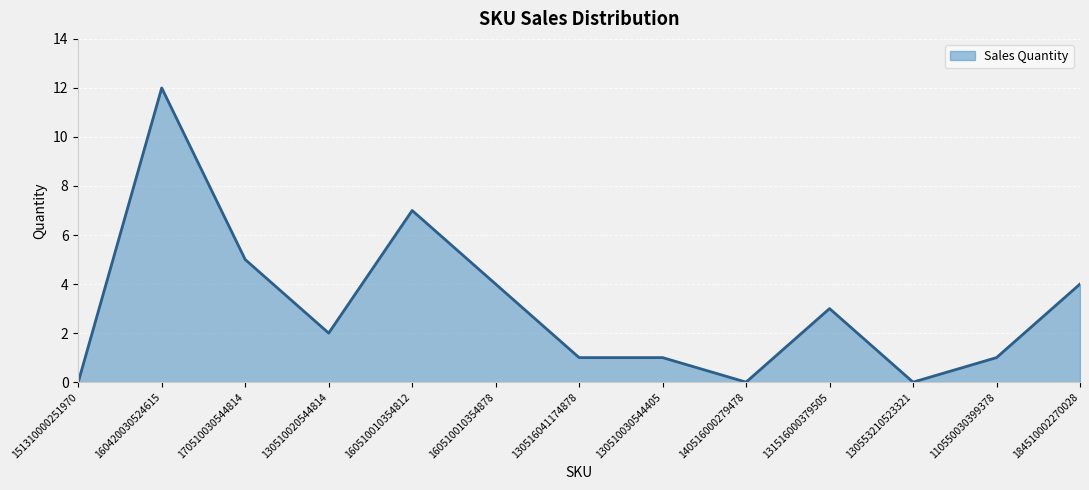

What is the ratio of the value at 170510030544814 to the value at 160510010354812?

0.7